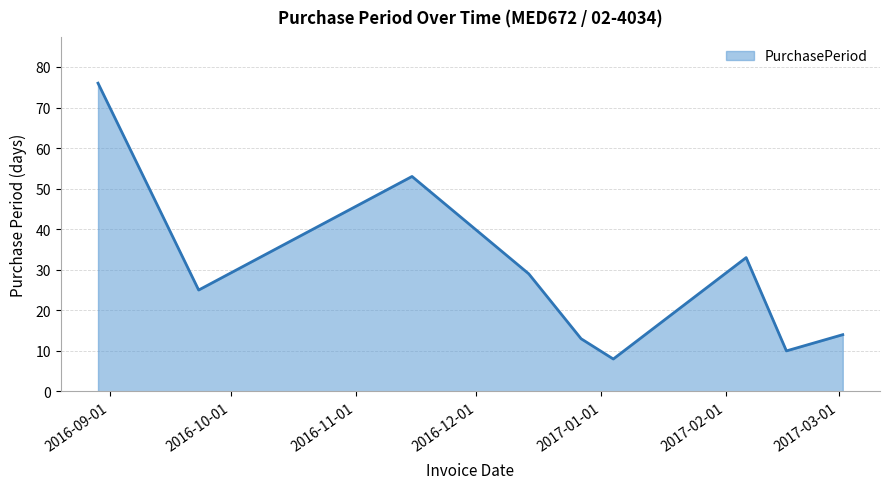

What is the maximum value shown in the chart?

76